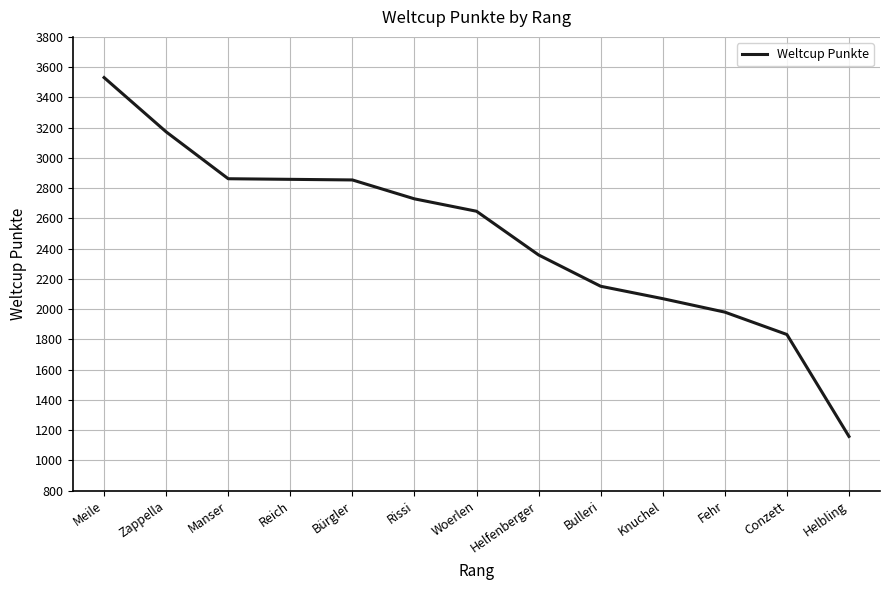

What is the smallest value displayed?

1158